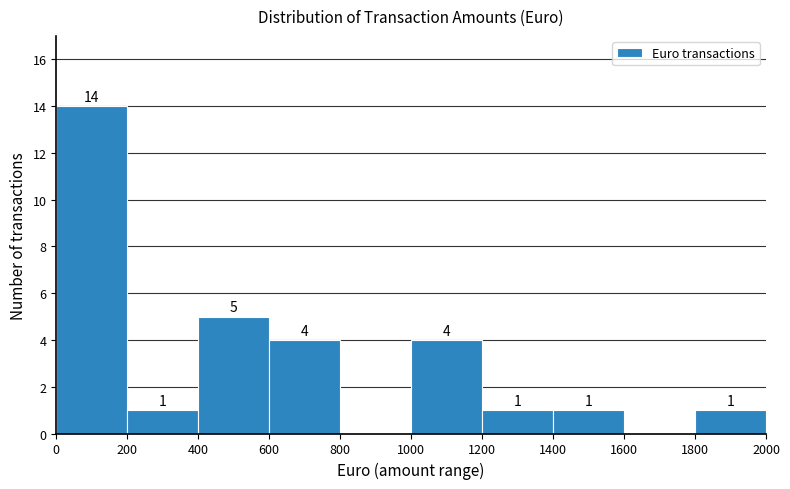

Which range on the x-axis has the tallest bar?

0 to 200